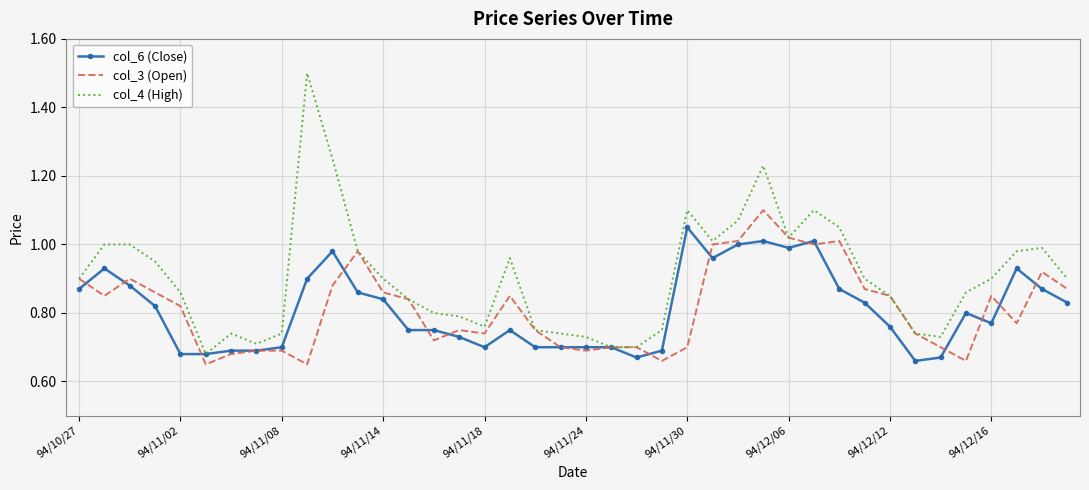

List the series in order of their peak value, lowest first.

col_6 (Close), col_3 (Open), col_4 (High)